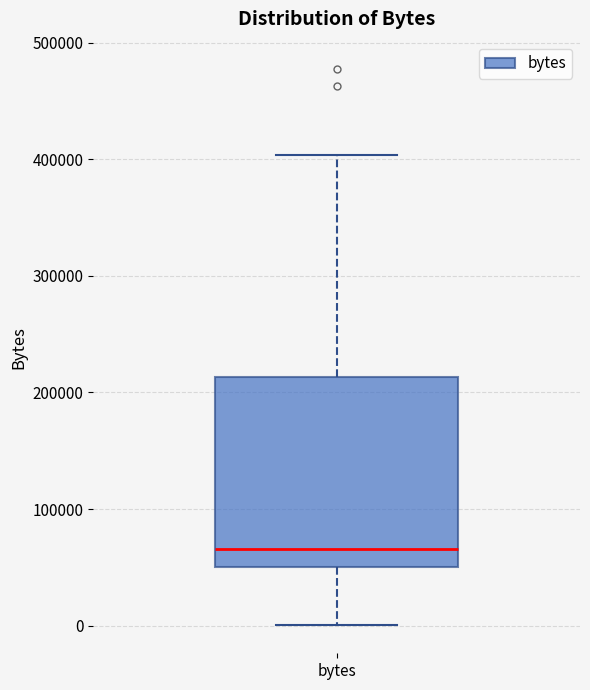

Where is the lower edge of the box for bytes on the y-axis? The values are not printed on the chart, so give them approximately, as read against the axis.

50000